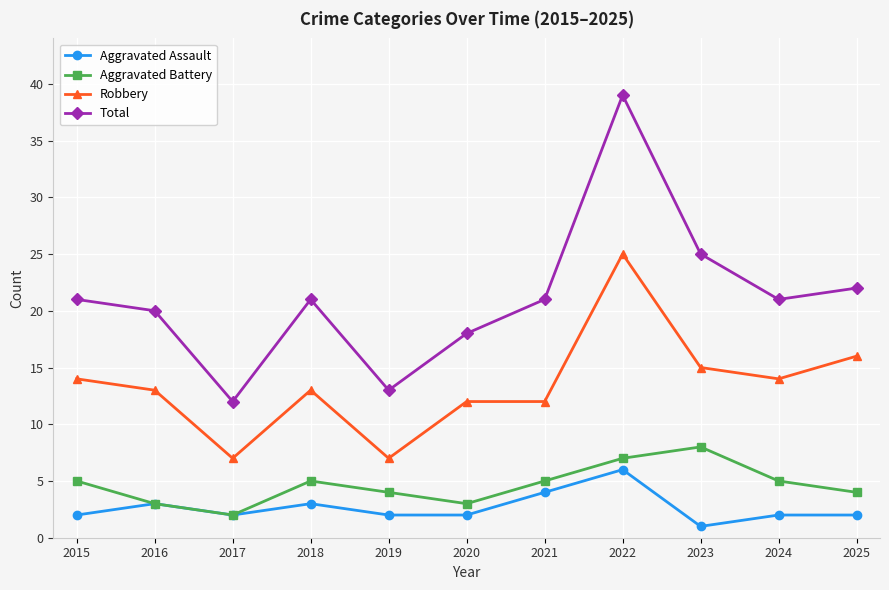

What is the difference between the maximum and second lowest values in the Total series?

26